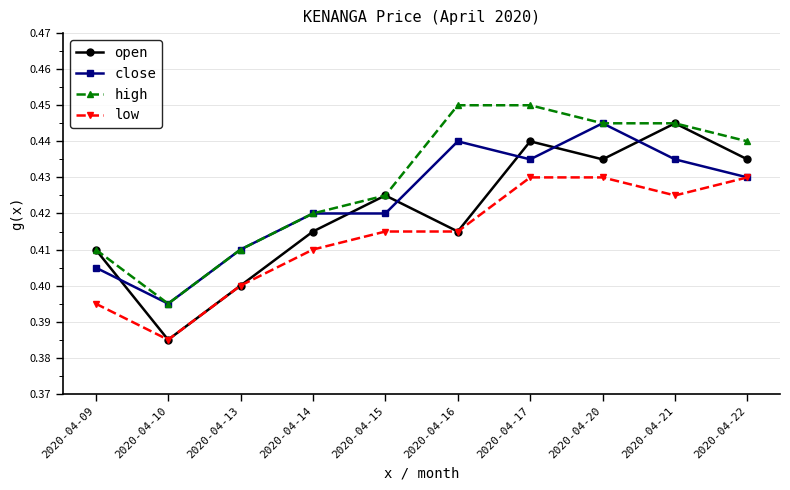

How many times do open and close cross each other?

6